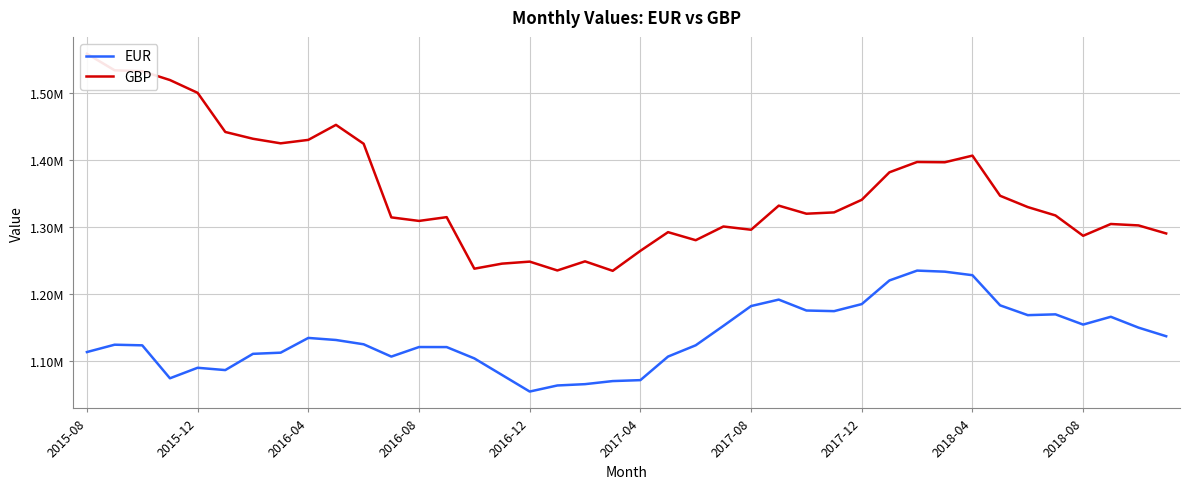

What is the value of the GBP point at the 4th from the left?

1519400